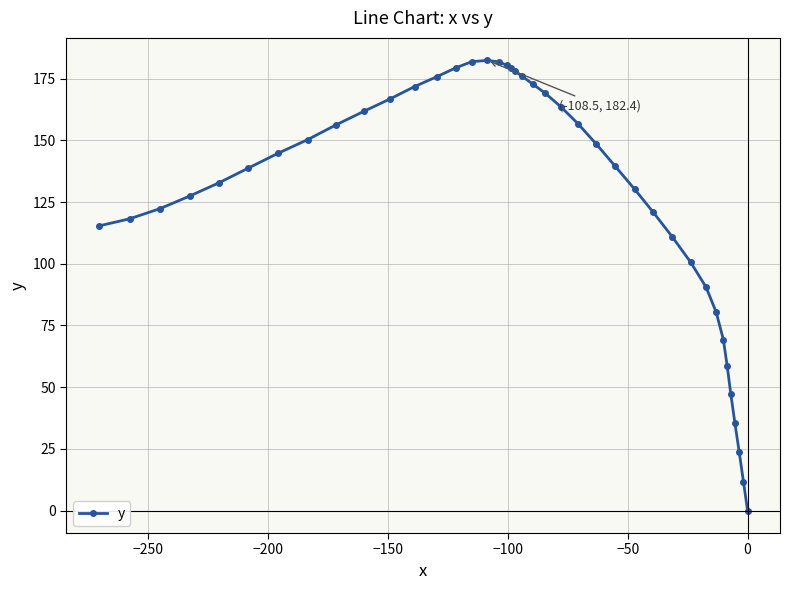

How many interior local peaks (higher than both neighbors) does the data have?

1